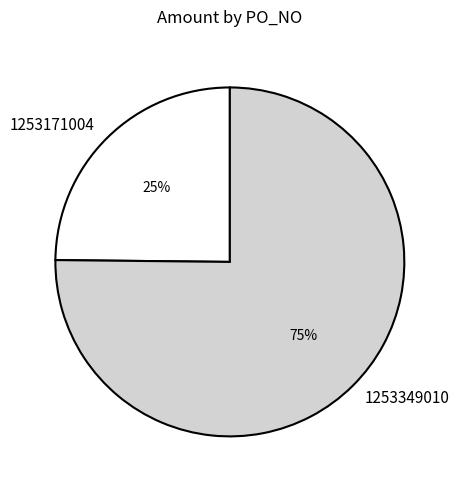

The 1253349010 slice represents 65% of the pie. True or false?

False